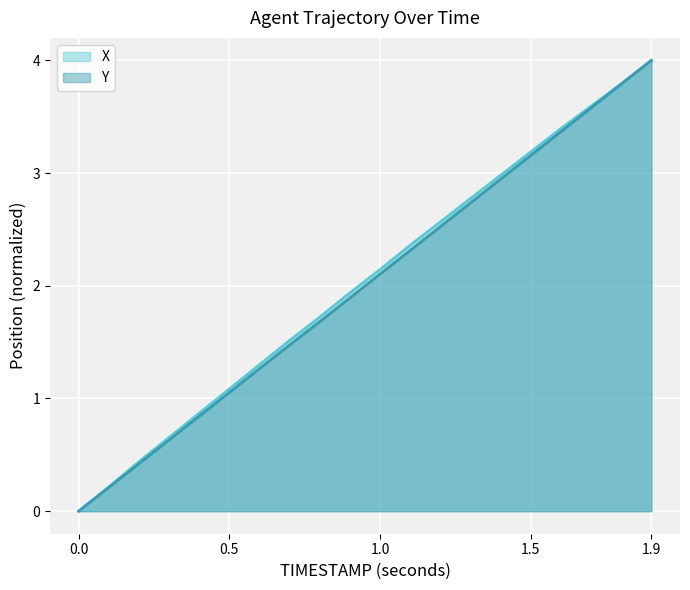

What is the label of the 4th point from the right?

1.6